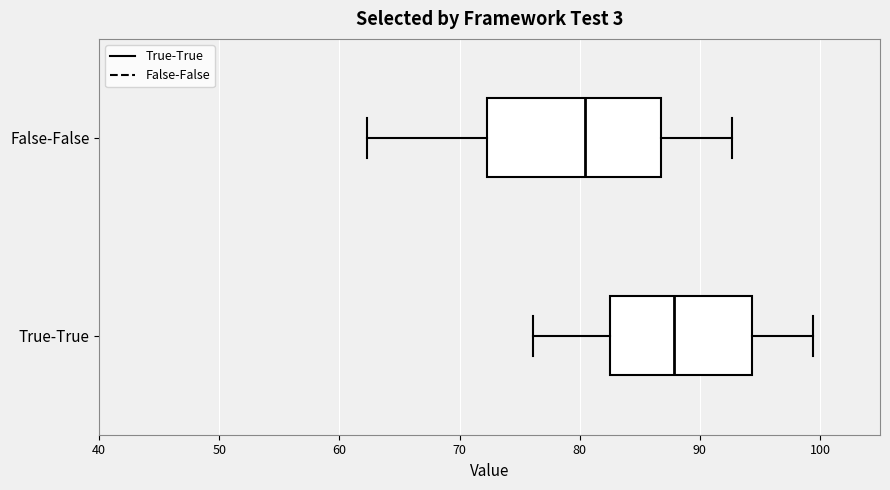

Which box has the furthest to the left median line?

False-False